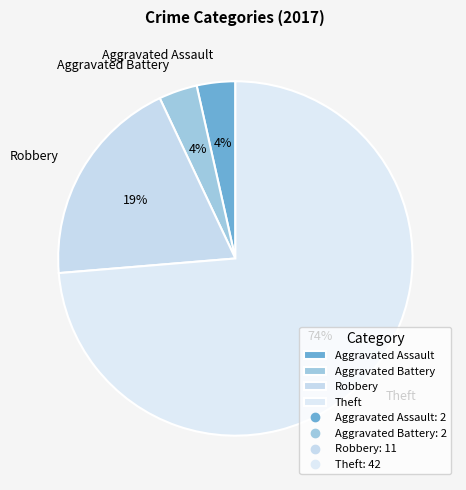

What is the largest slice in the pie chart?

Theft